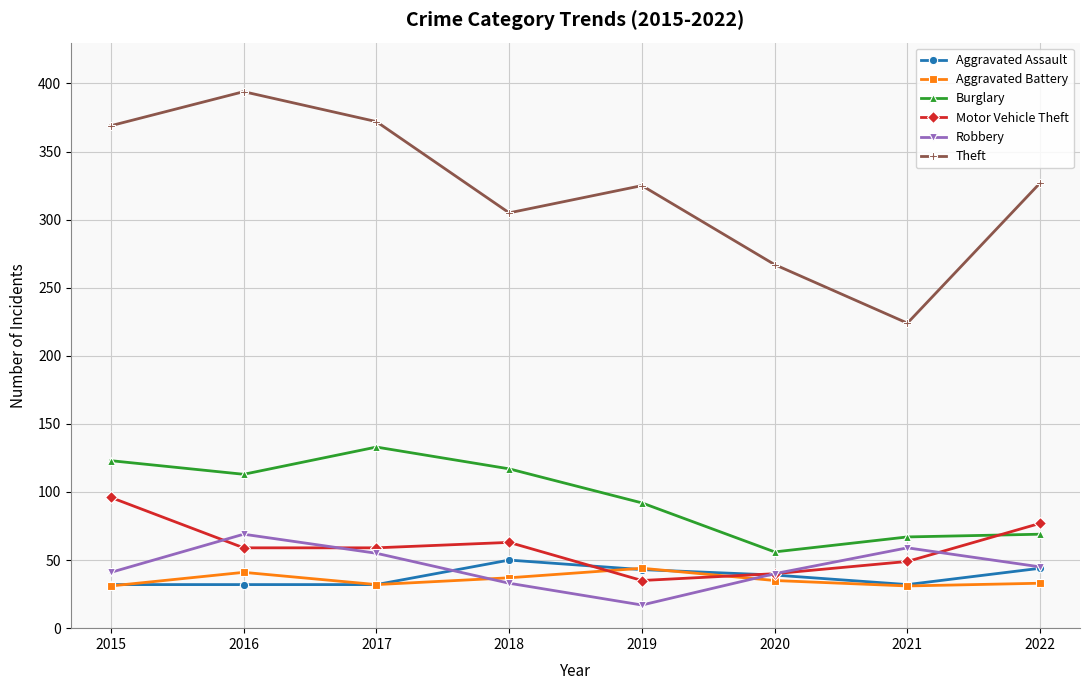

At how many categories does at least one series exceed 173?

8